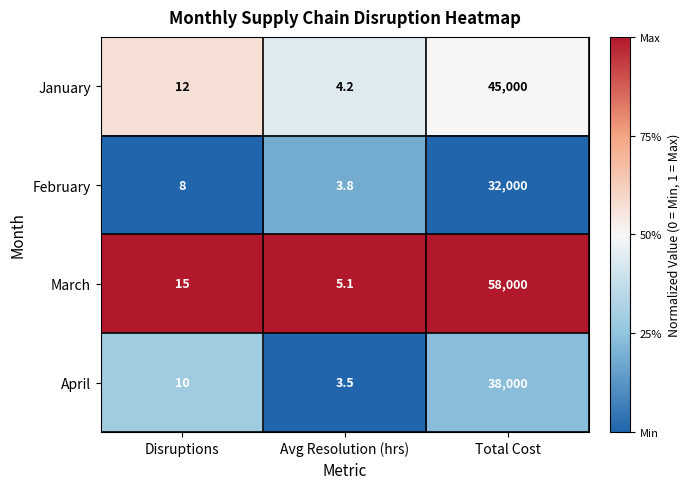

What is the spread (max minus min) of values at Avg Resolution (hrs)?

1.6